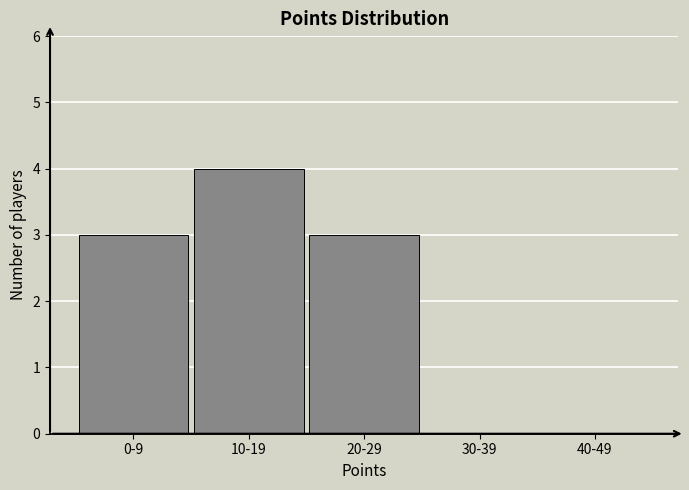

Reading right to left, what are all the values shown in this chart?

40-49=0	30-39=0	20-29=3	10-19=4	0-9=3